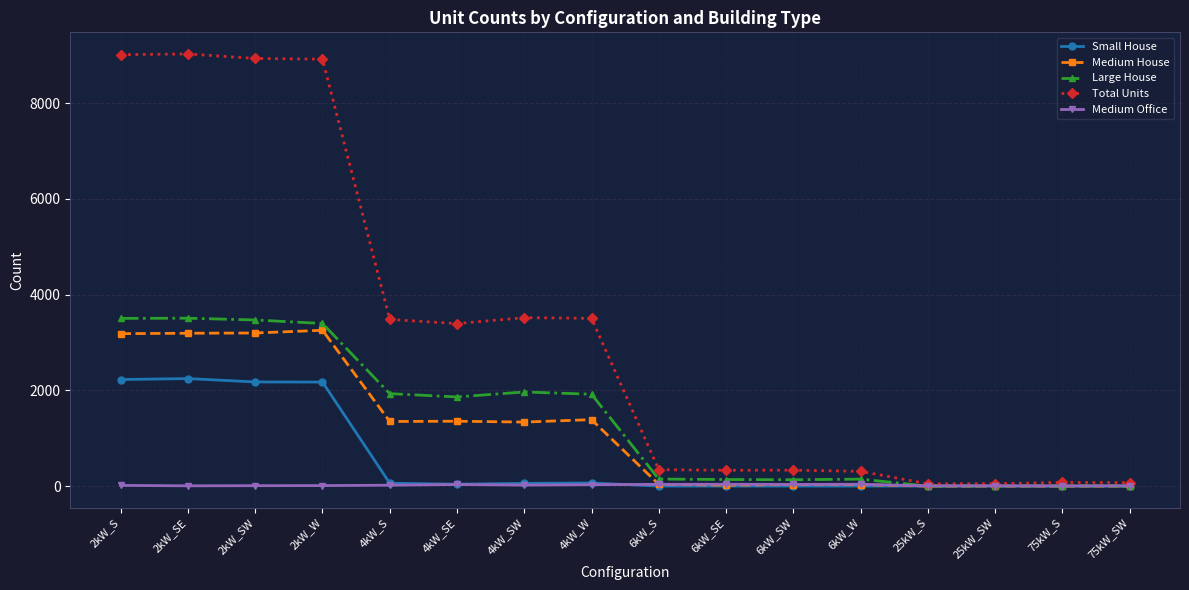

What is the greatest value displayed?

9028